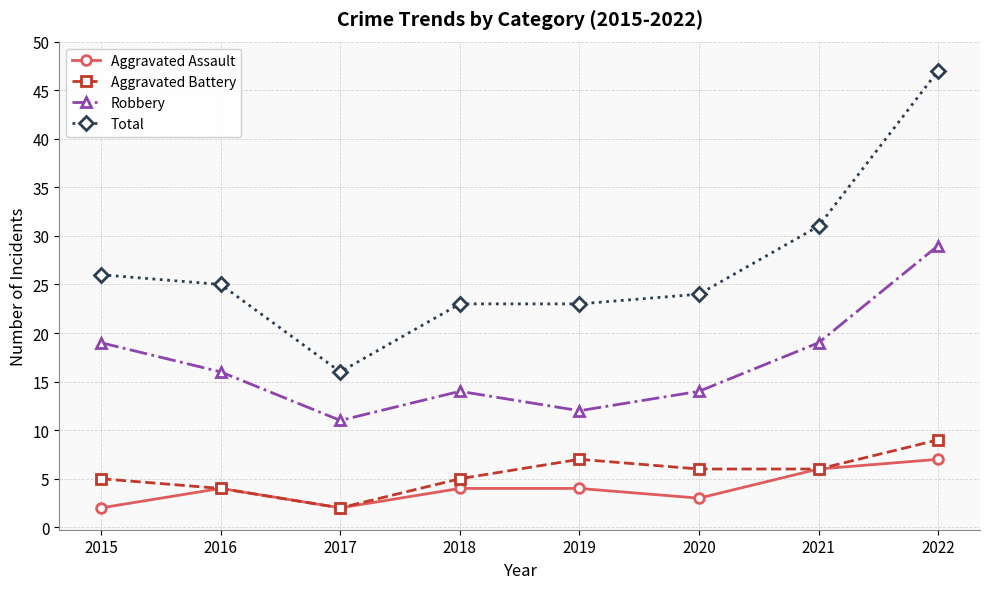

At how many categories does at least one series exceed 29?

2